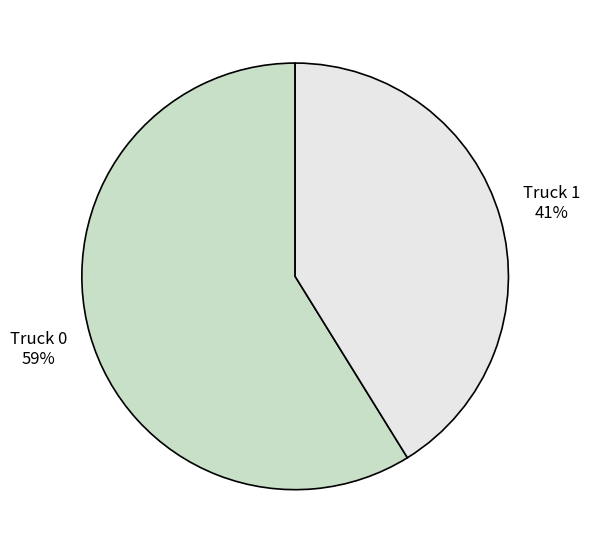

To the nearest percent, what portion does Truck 1 represent?

41%